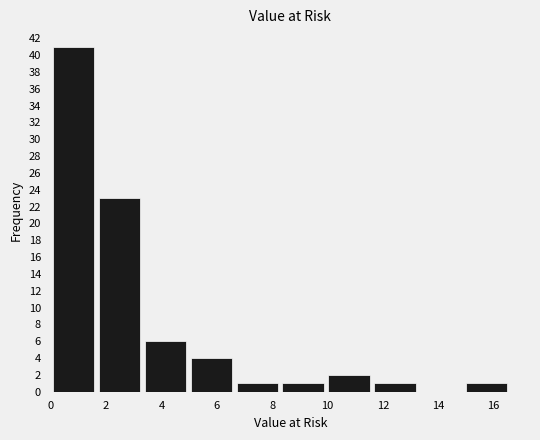

Reading left to right, transcribe this chart: for each bar, give the range it covers on the x-axis and its height. Neither the bar edges nor the heights are printed on the chart, so give them approximately, as read against the axes.

0.0 to 1.6: 41
1.6 to 3.4: 23
3.4 to 5.0: 6
5.0 to 6.6: 4
6.6 to 8.2: 1
8.2 to 10.0: 1
10.0 to 11.6: 2
11.6 to 13.2: 1
13.2 to 15.0: 0
15.0 to 16.6: 1